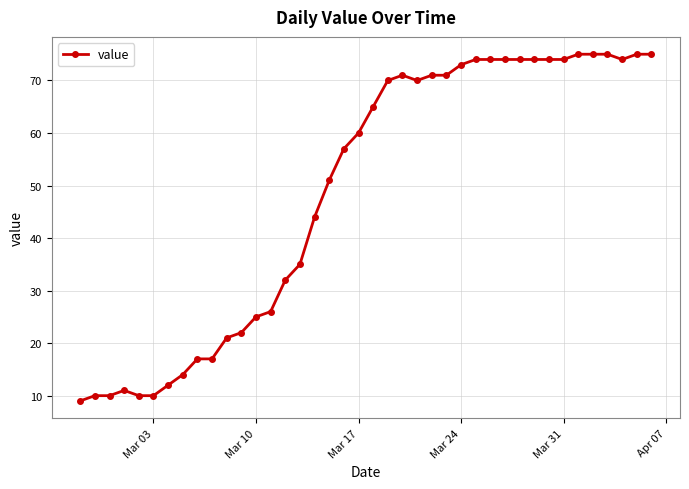

What is the maximum value shown in the chart?

75